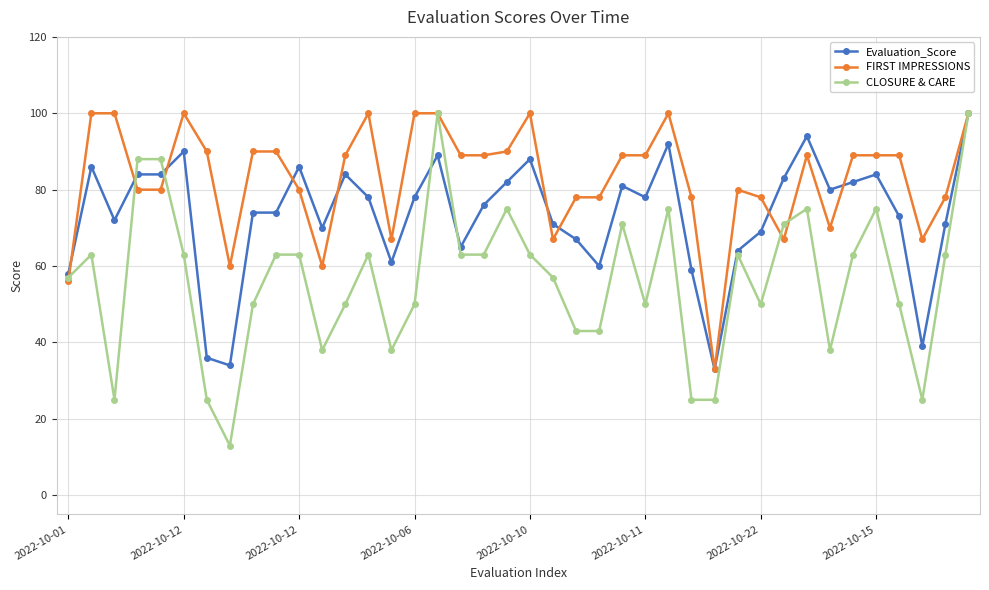

Does the chart have visible grid lines?

Yes